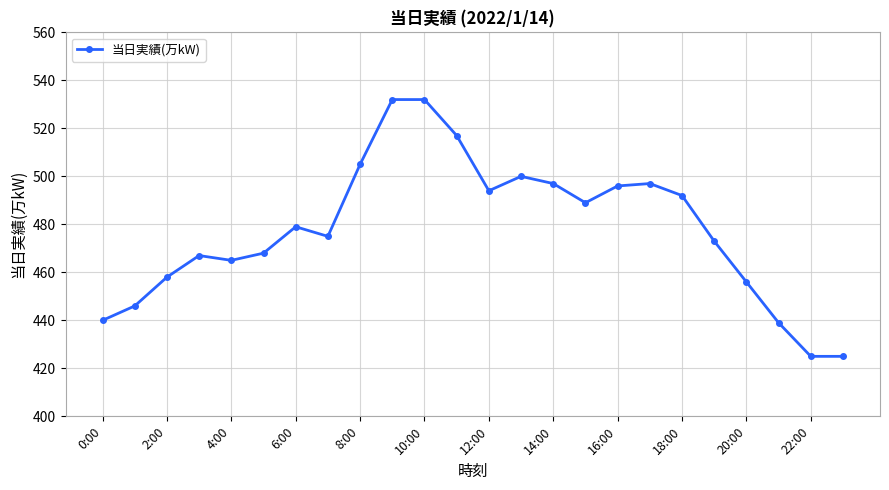

What is the difference between the maximum and minimum values?

107